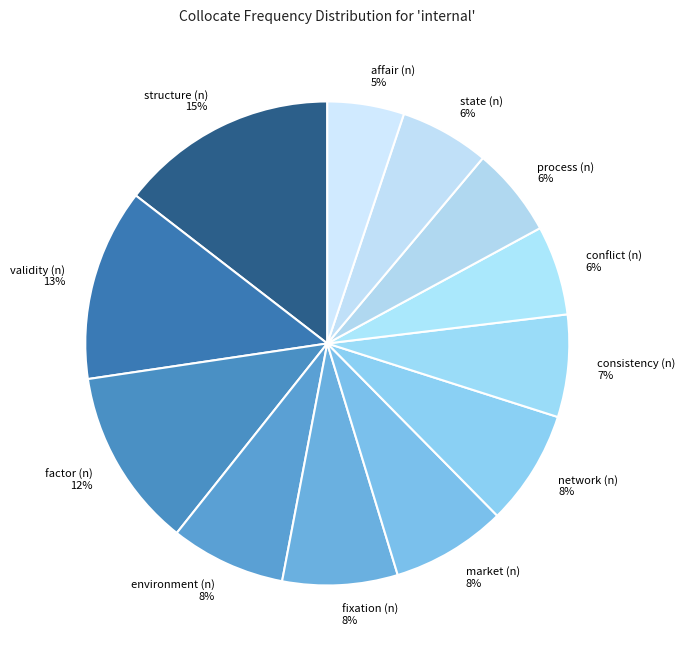

To the nearest percent, what portion does validity (n) represent?

13%